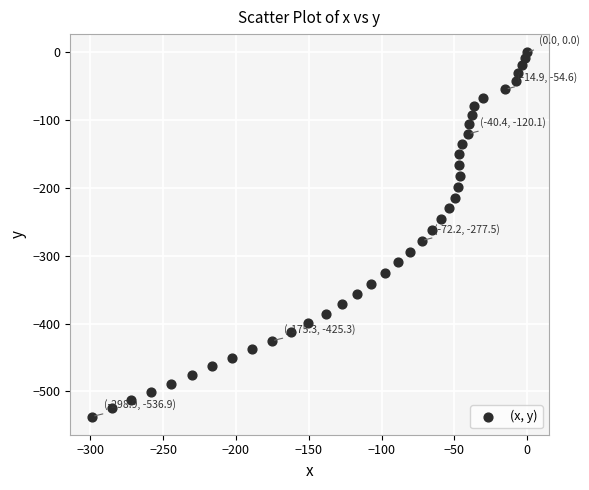

What is the range of X values (max minus min)?

298.9